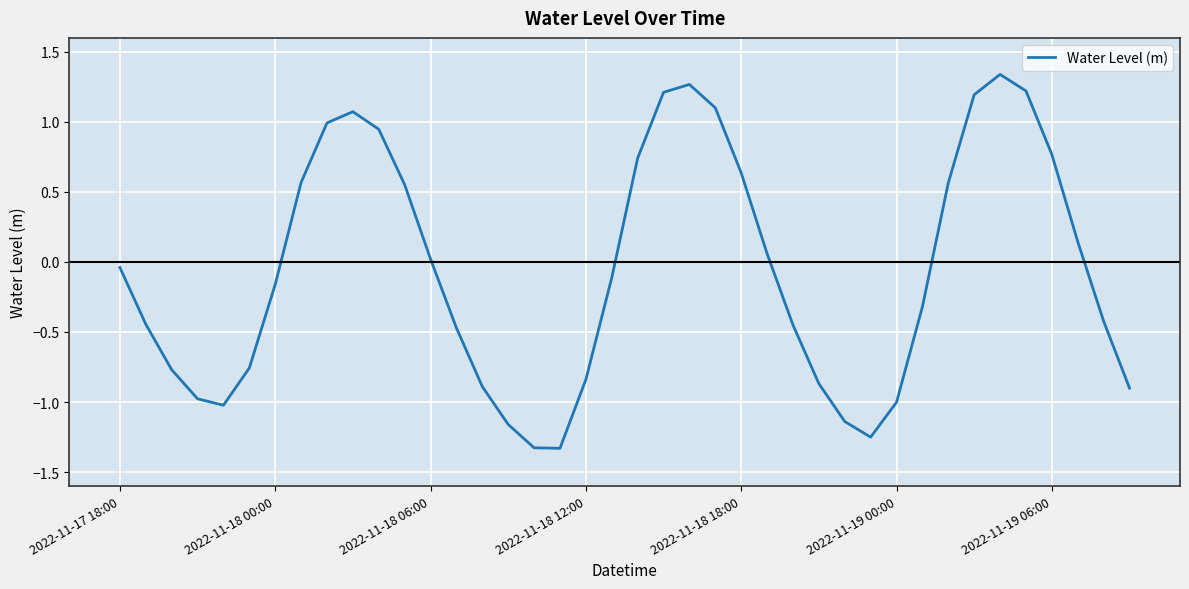

What is the difference between the maximum and minimum values?

2.7